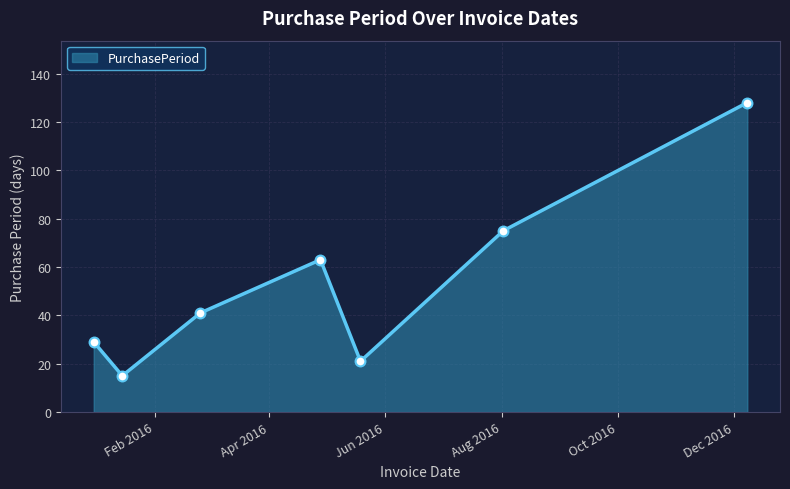

Which has a higher value, 2016-01-15 or 2016-08-02?

2016-08-02